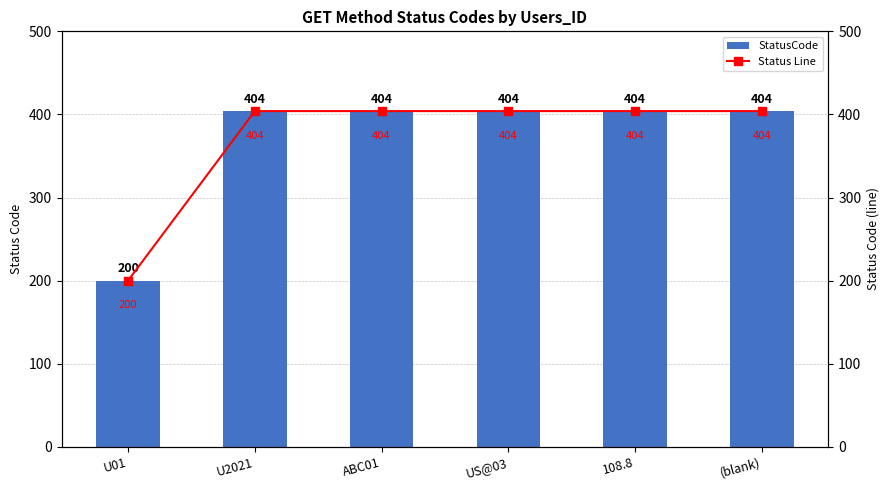

Which series has the largest range (max minus min)?

StatusCode